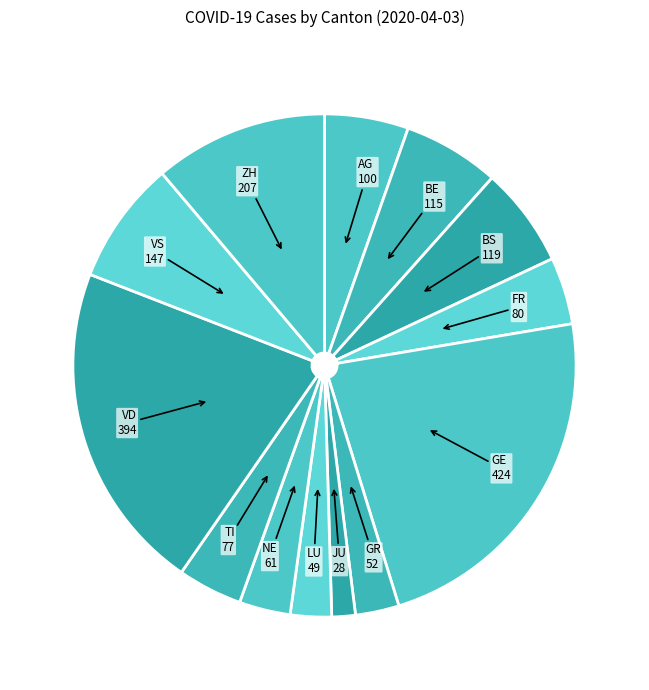

True or false: AG accounts for 15% of the total.

False